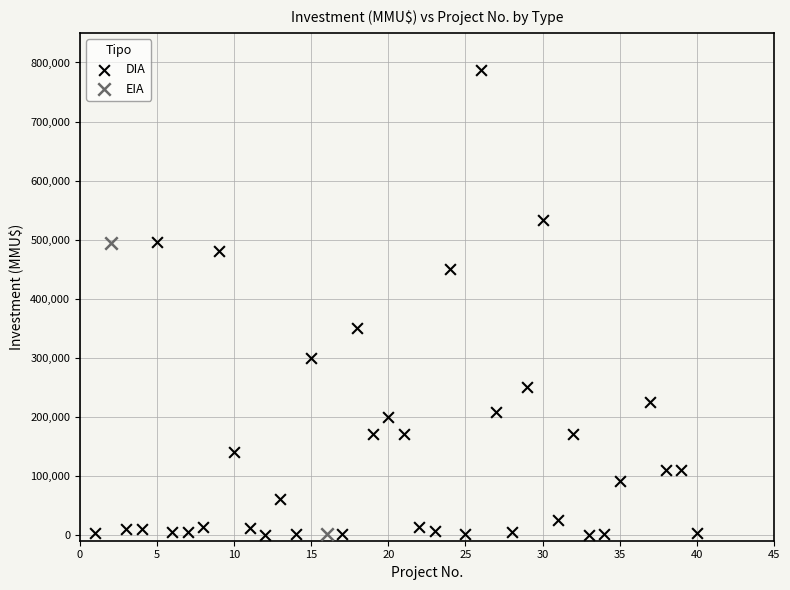

What are all the series names shown in the legend?

DIA, EIA